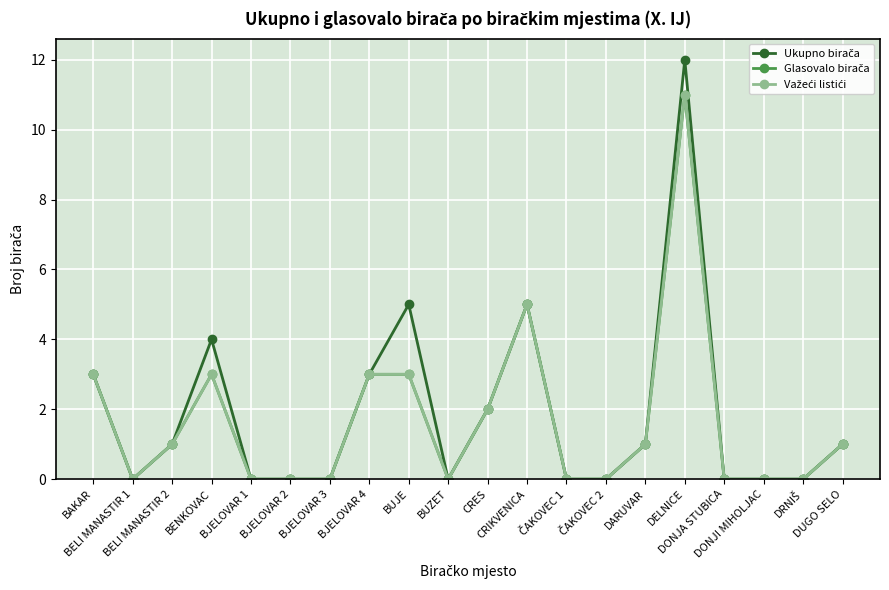

Is it true that Važeći listići equals 7 at ČAKOVEC 2?

False